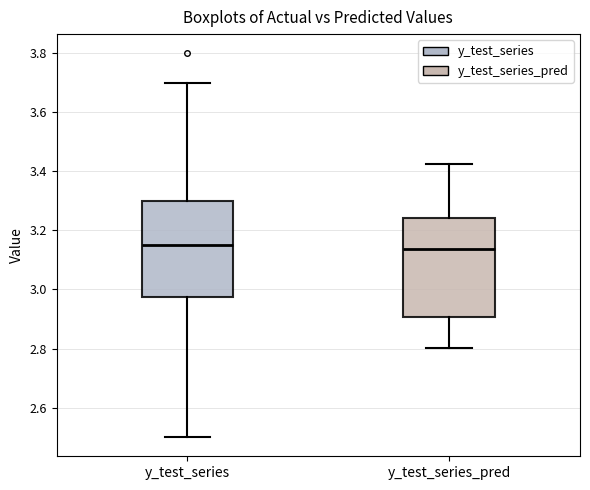

Where does the lower whisker of the box for y_test_series end on the y-axis? The values are not printed on the chart, so give them approximately, as read against the axis.

2.50